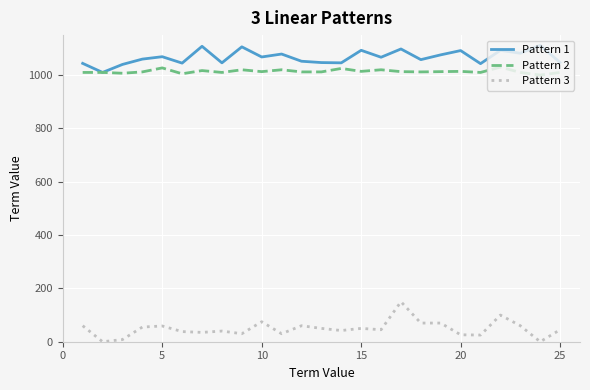

True or false: Pattern 3 and Pattern 2 cross at least once.

False